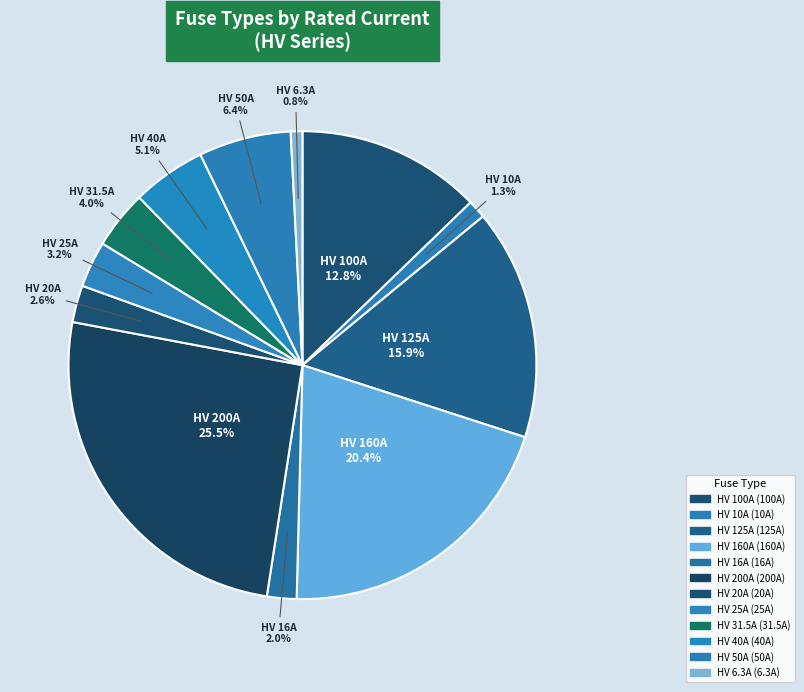

Count the number of slices in the pie.

12